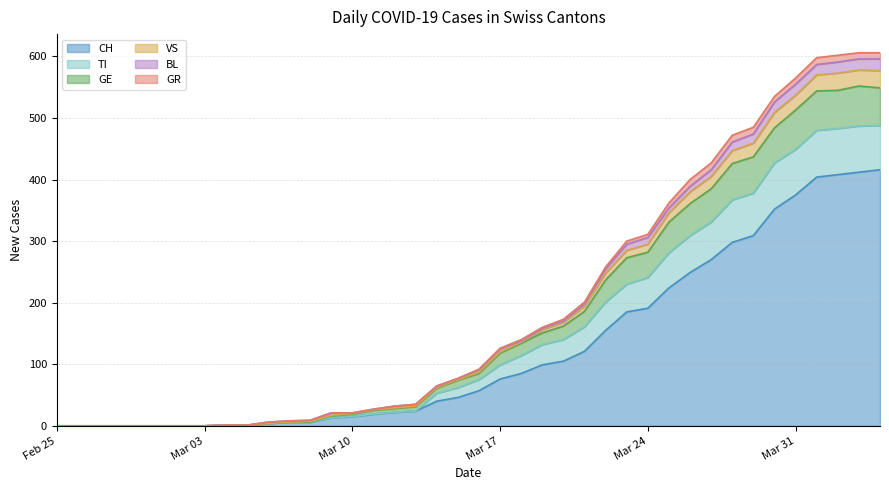

What is the maximum value for CH?

416